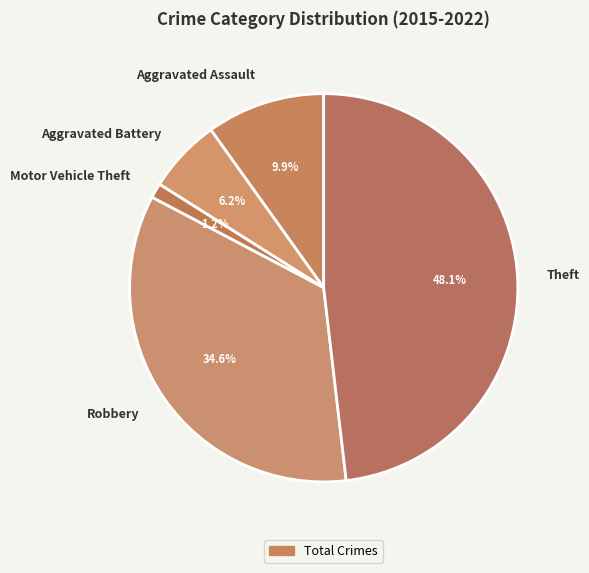

To the nearest percent, what is the difference between the largest and smallest slice percentages?

47%